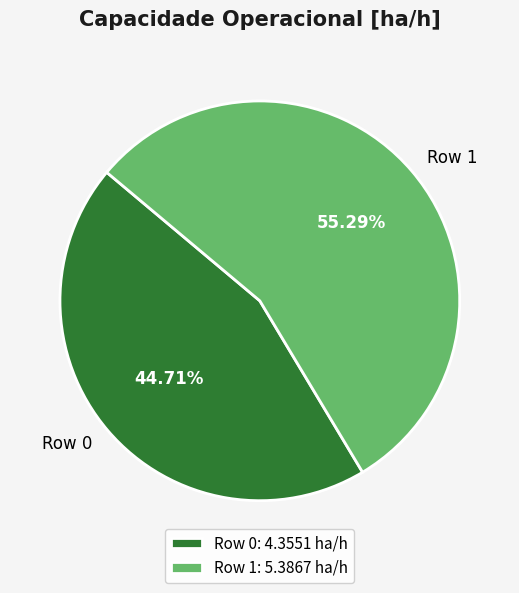

Combined, do Row 0 and Row 1 account for over 50%?

Yes